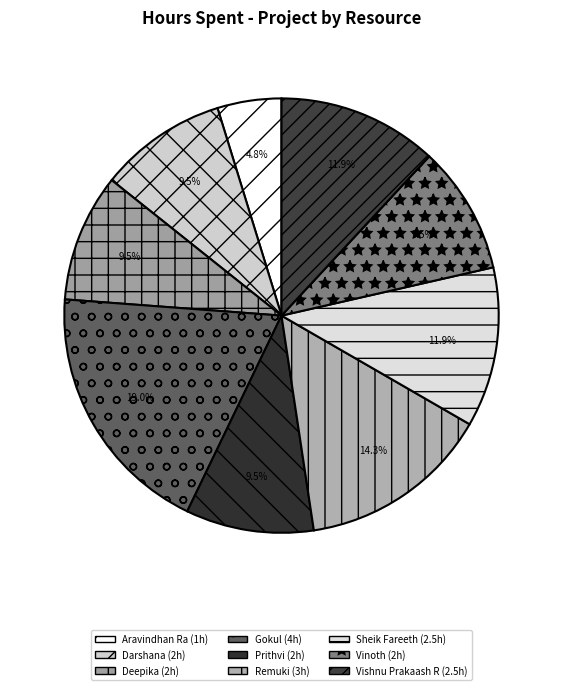

Is Deepika the majority of the pie?

No